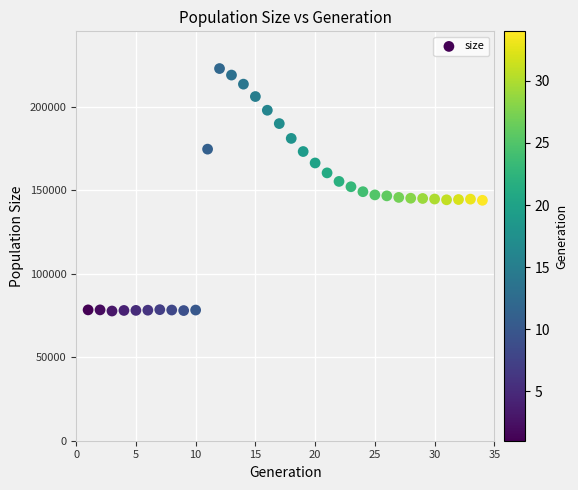

What is the range of X values (max minus min)?

33